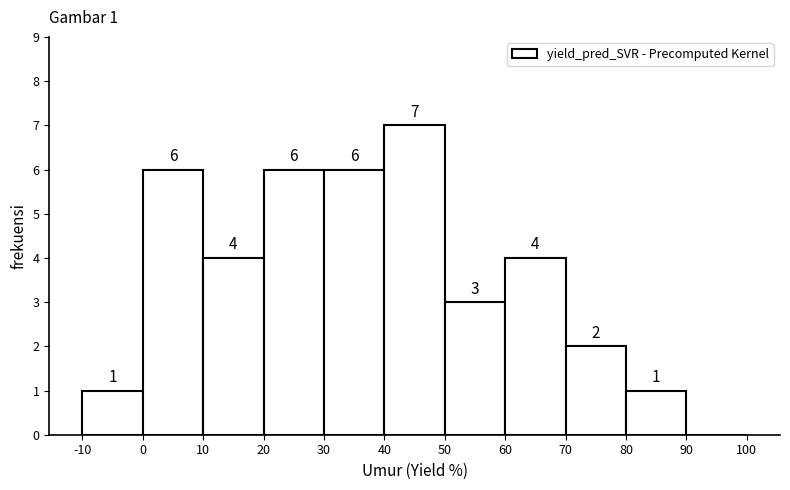

Which range on the x-axis has the tallest bar?

40 to 50